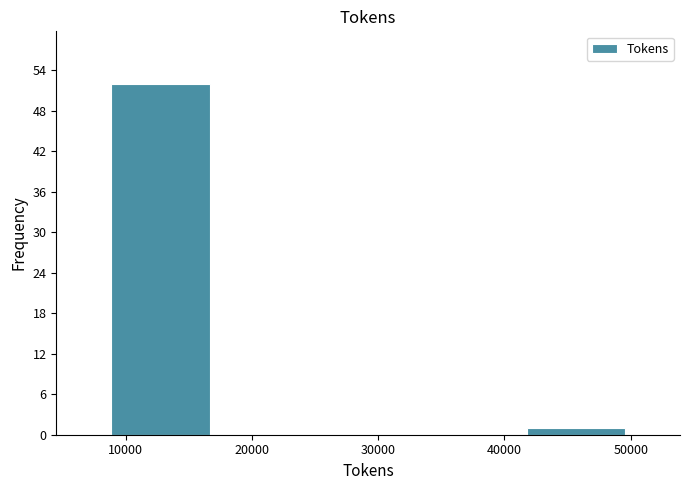

What is the height of the bar covering 9000 to 17000 on the x-axis? Neither the bar edges nor the heights are printed on the chart, so give them approximately, as read against the axes.

52